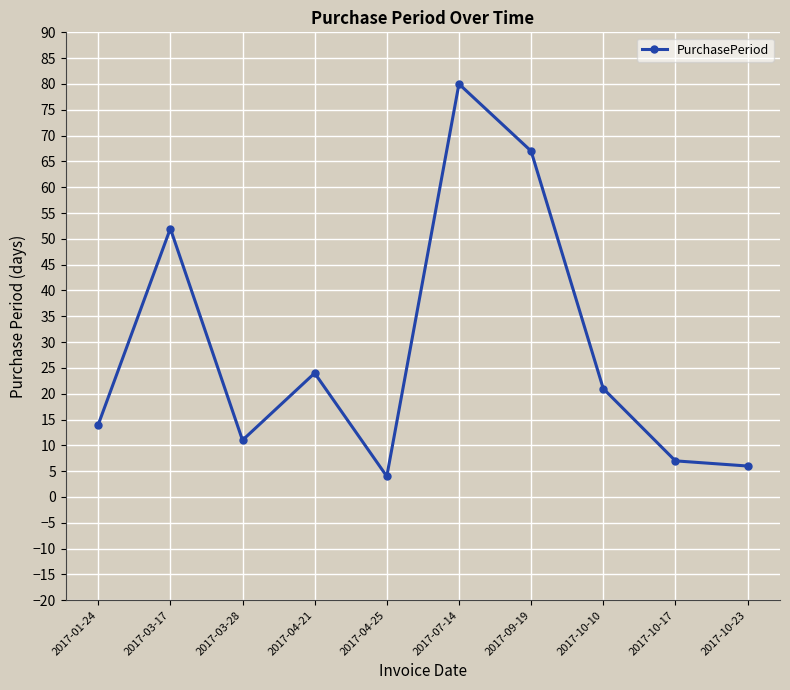

Rank the categories by value from lowest to highest.

2017-04-25, 2017-10-23, 2017-10-17, 2017-03-28, 2017-01-24, 2017-10-10, 2017-04-21, 2017-03-17, 2017-09-19, 2017-07-14